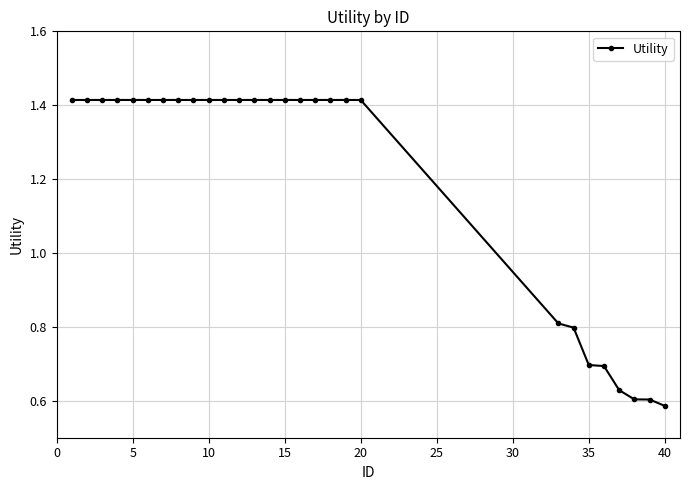

Count the values in the range 0 to 1.

8